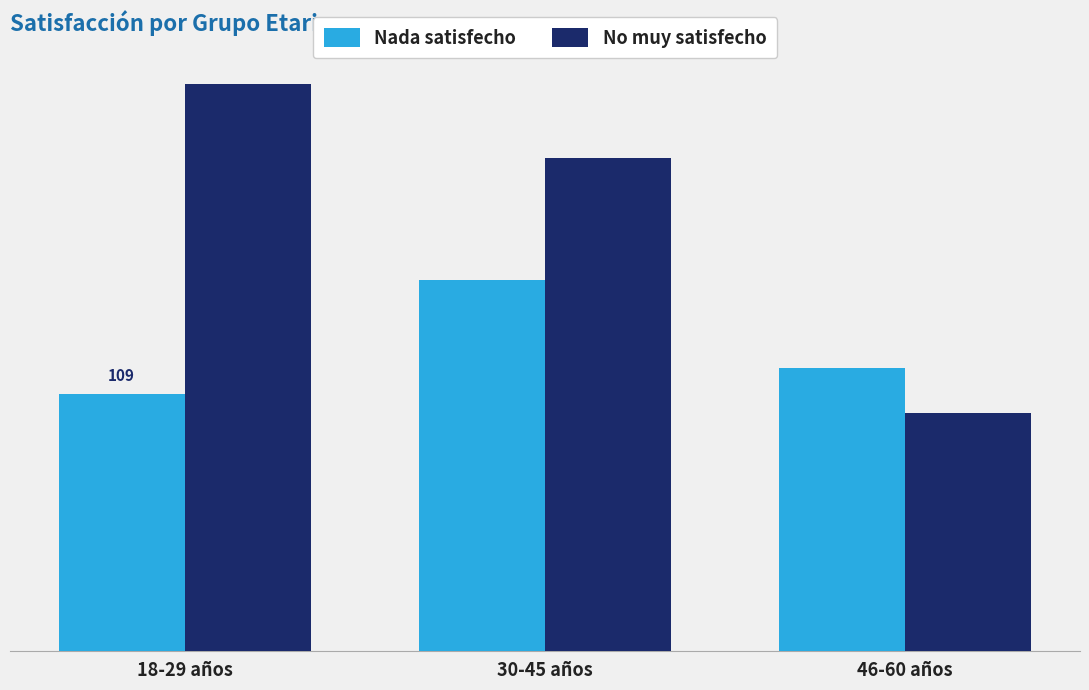

Are the bars horizontal?

No